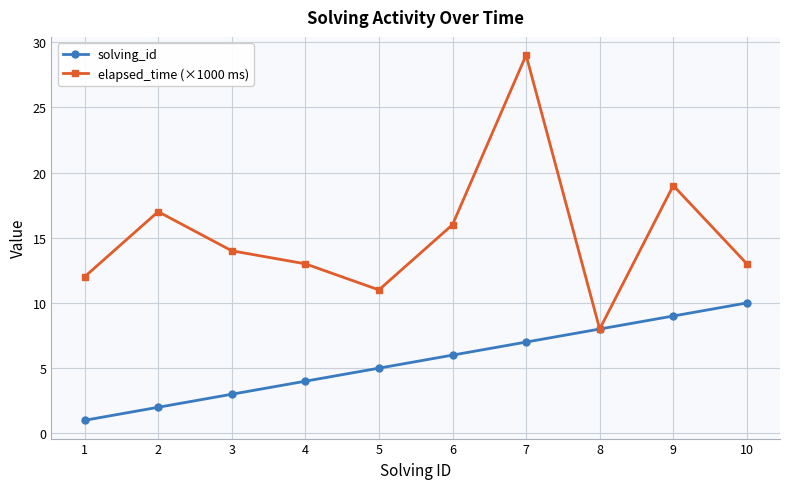

Reading left to right, transcribe all the data shown in this chart.

solving_id: 1=1	2=2	3=3	4=4	5=5	6=6	7=7	8=8	9=9	10=10
elapsed_time (×1000 ms): 1=12	2=17	3=14	4=13	5=11	6=16	7=29	8=8	9=19	10=13